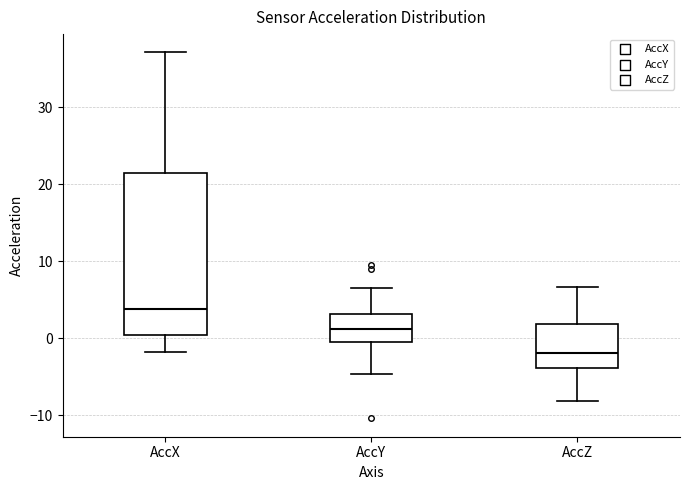

Which box's median line is the lowest?

AccZ